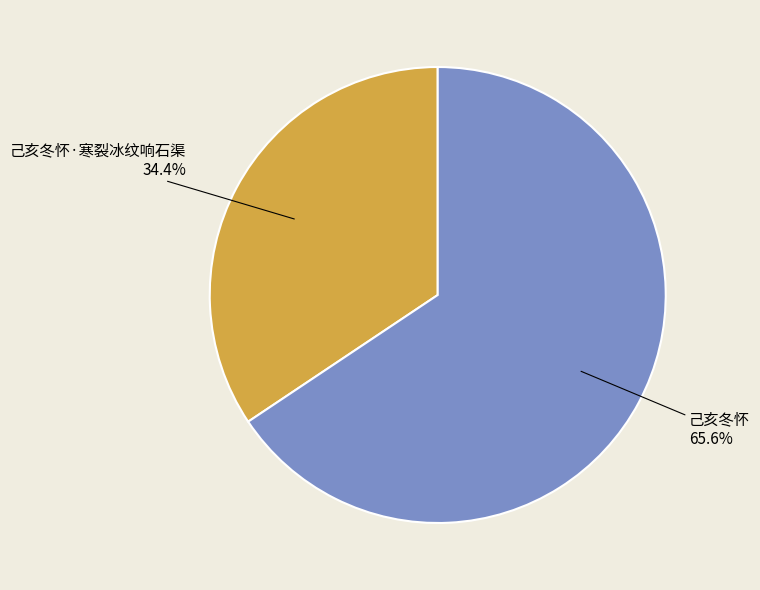

Does any single category account for the majority?

Yes